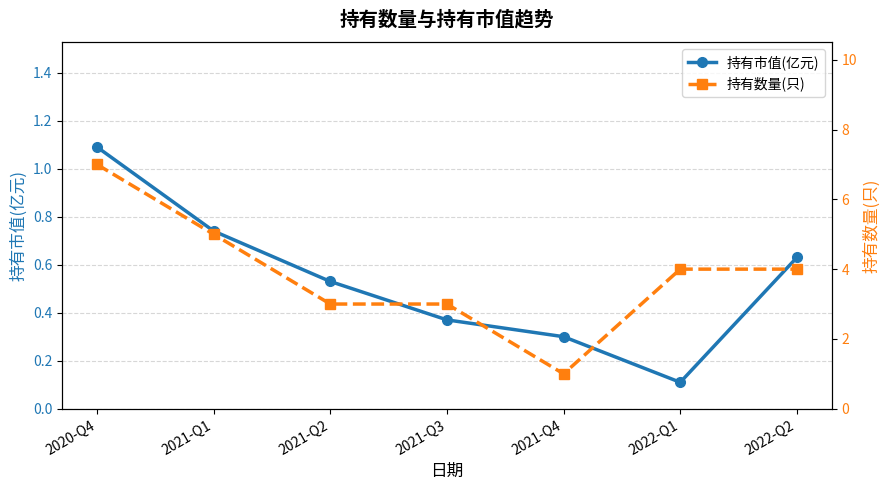

Reading left to right, extract all data points from this chart.

持有市值(亿元): 2020-Q4=1.1	2021-Q1=0.7	2021-Q2=0.5	2021-Q3=0.4	2021-Q4=0.3	2022-Q1=0.1	2022-Q2=0.6
持有数量(只): 2020-Q4=7.0	2021-Q1=5.0	2021-Q2=3.0	2021-Q3=3.0	2021-Q4=1.0	2022-Q1=4.0	2022-Q2=4.0